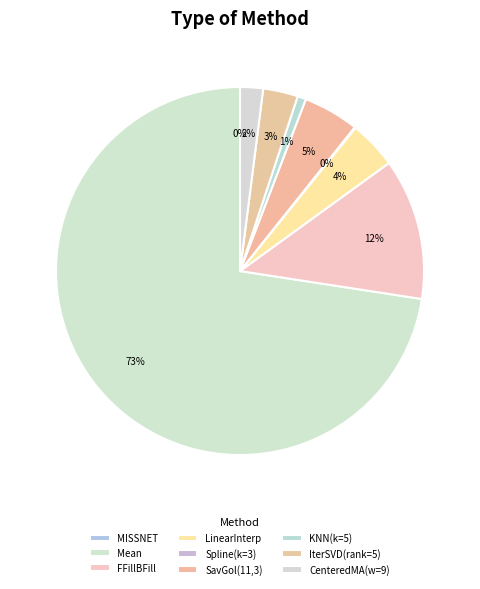

How many slices are in this pie chart?

9